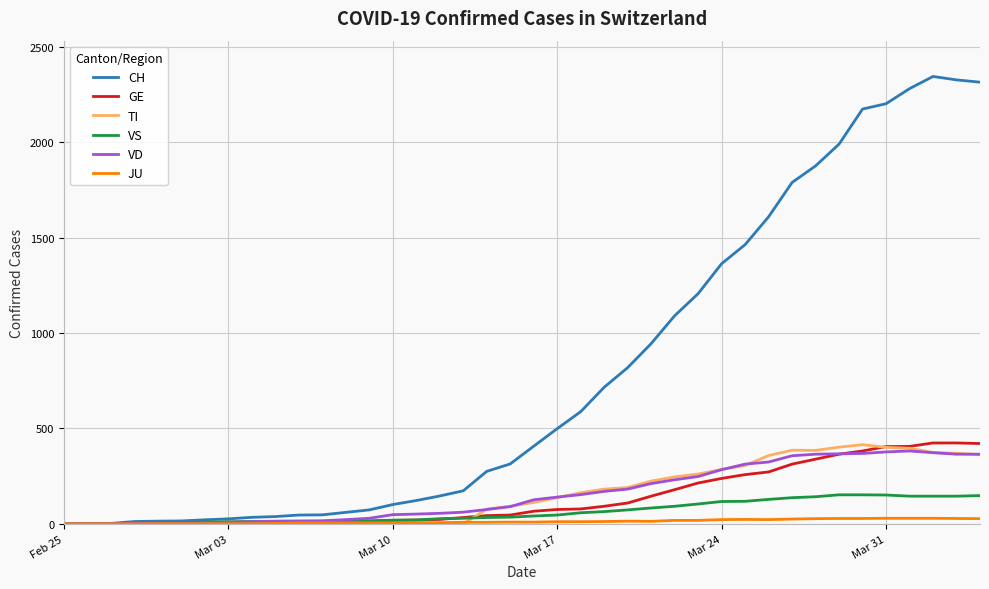

Which series has the largest range (max minus min)?

CH